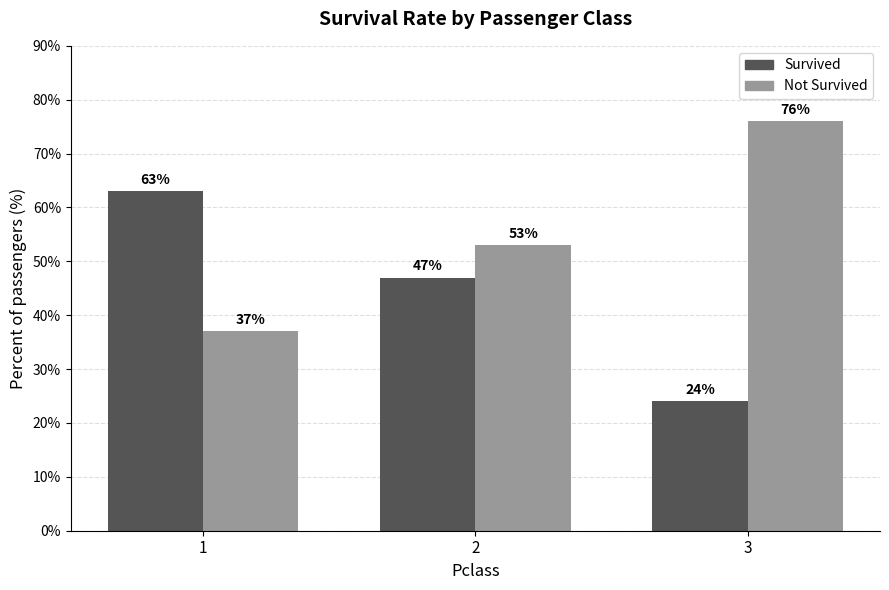

Which series has the largest total across all categories?

Not Survived